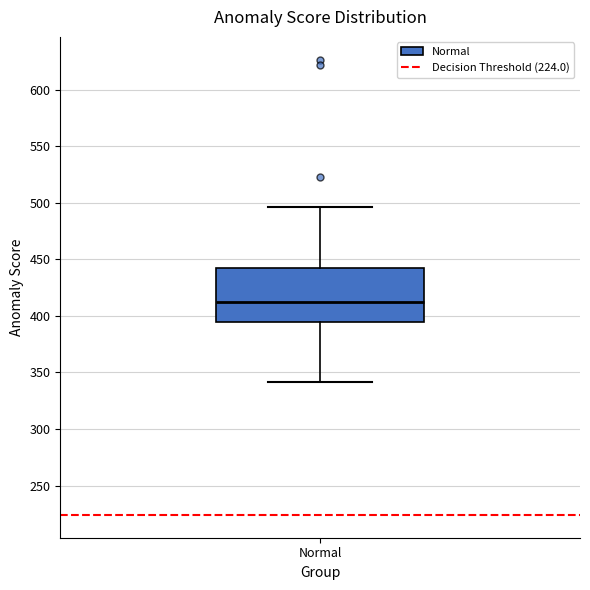

Read this box plot against the y-axis: the position of the median line, the range covered by the box, and the ends of both whiskers. The values are not printed on the chart, so give them approximately, as read against the axis.

median 410, box 395 to 440, whiskers 340 to 495